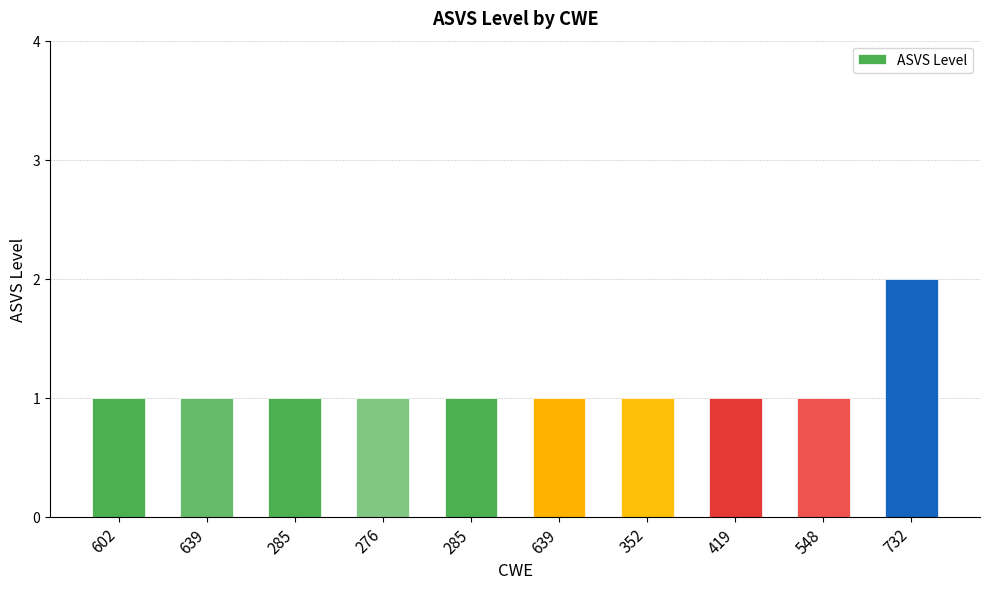

Reading right to left, transcribe all the data shown in this chart.

732=2	548=1	419=1	352=1	639=1	285=1	276=1	285=1	639=1	602=1